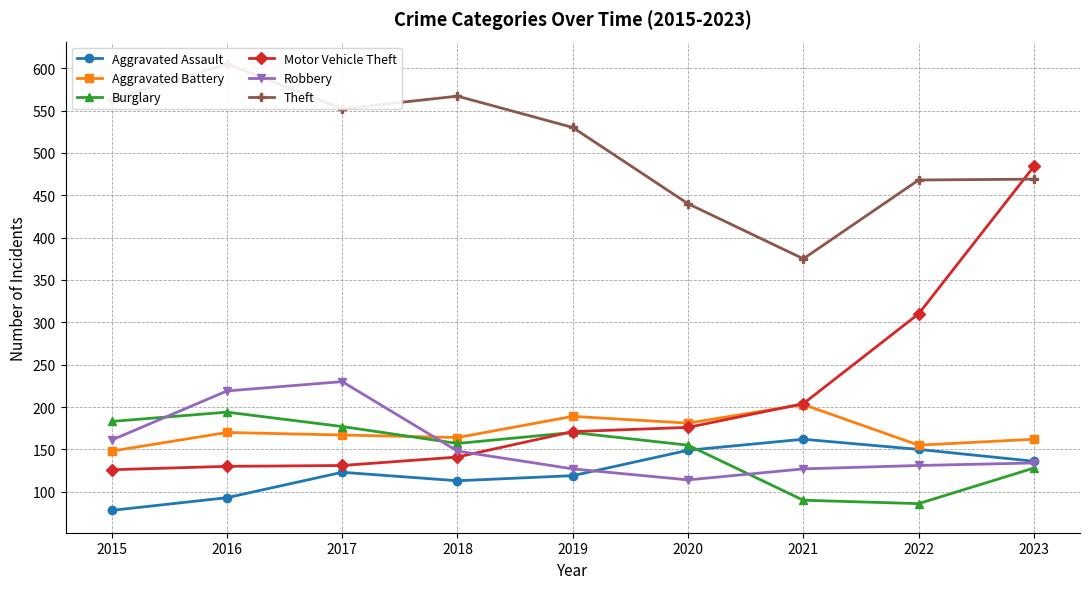

Does the chart display data point markers on the line(s)?

Yes